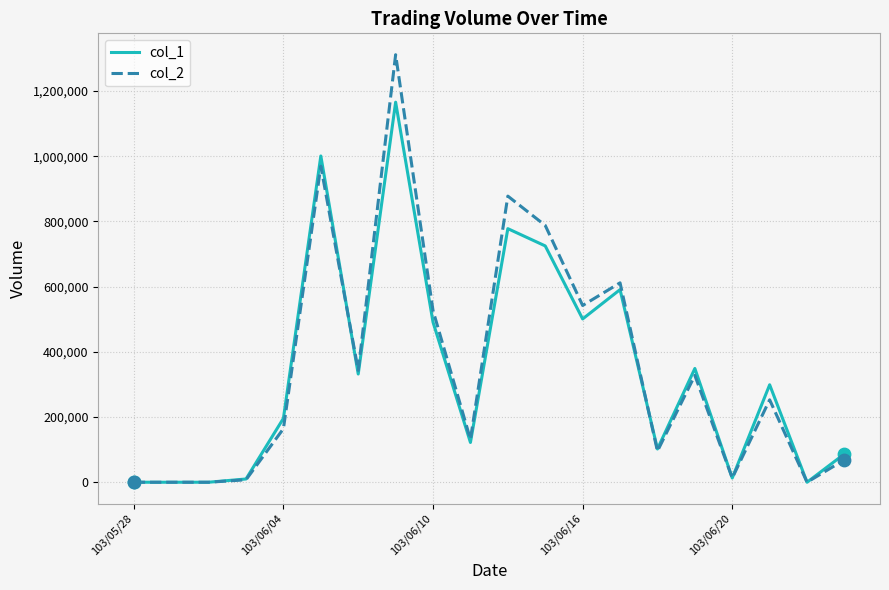

Which series has the widest spread of values?

col_2